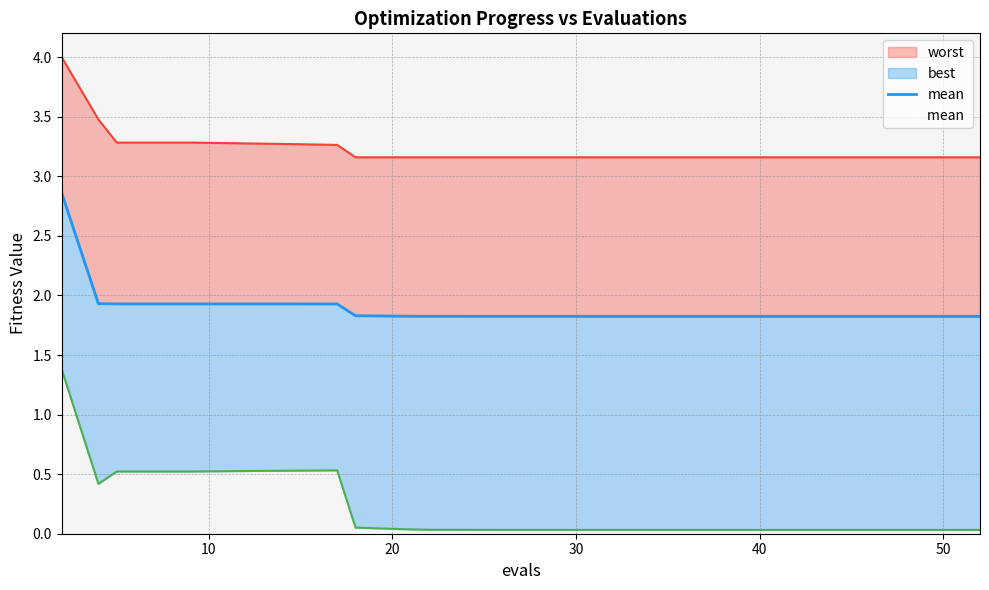

How many lines are shown in the chart?

1